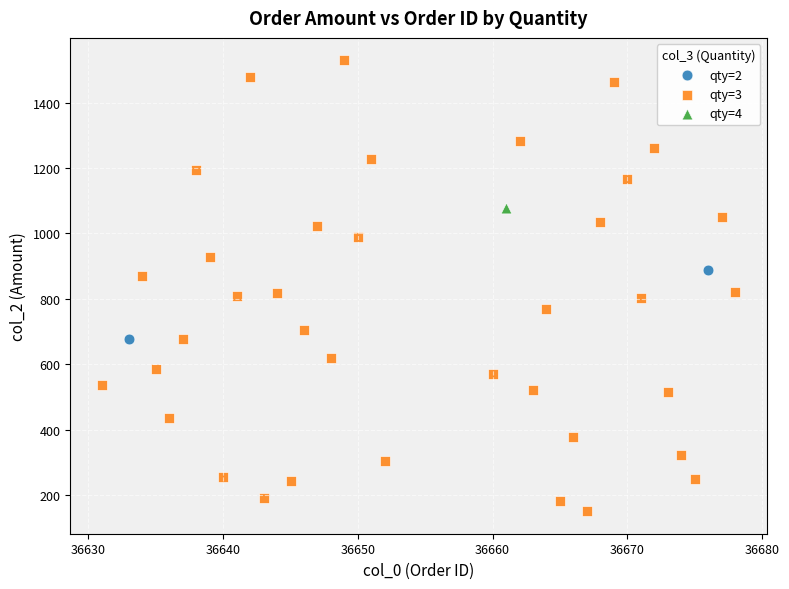

Which series reaches the minimum Y coordinate?

qty=3